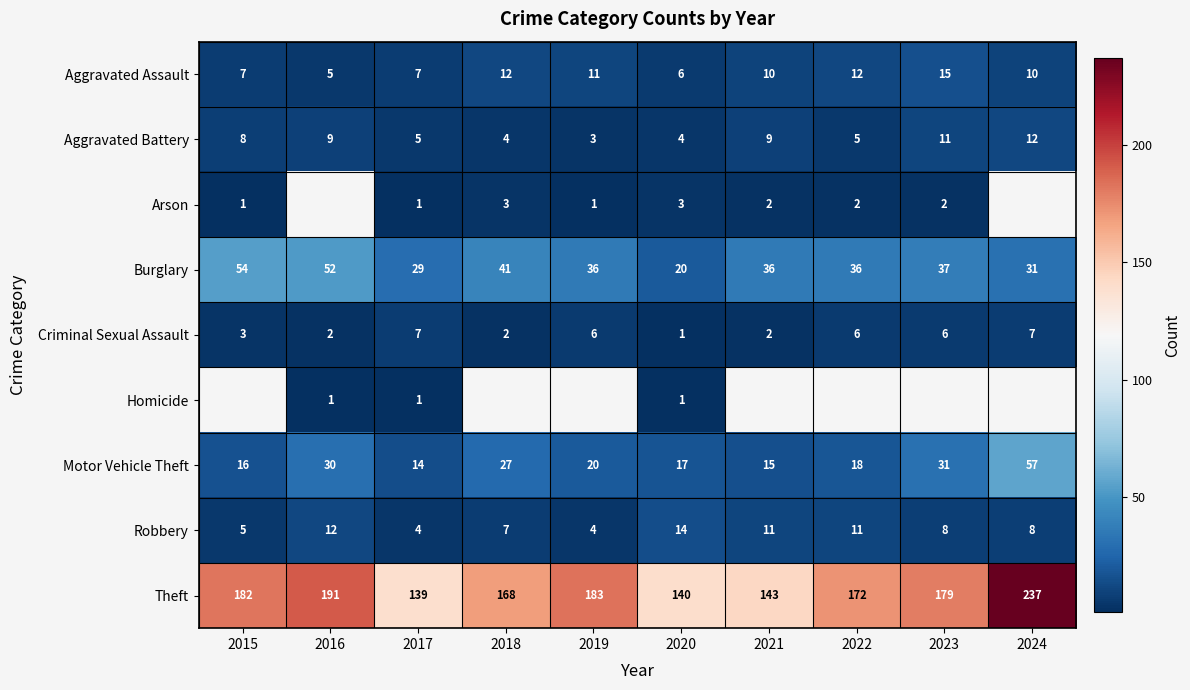

What is the maximum value shown in the chart?

237.0